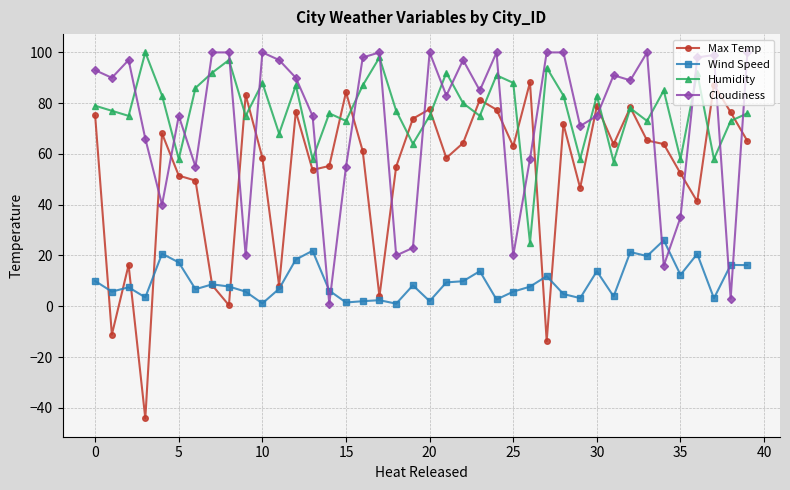

True or false: Wind Speed and Humidity intersect in this chart.

False